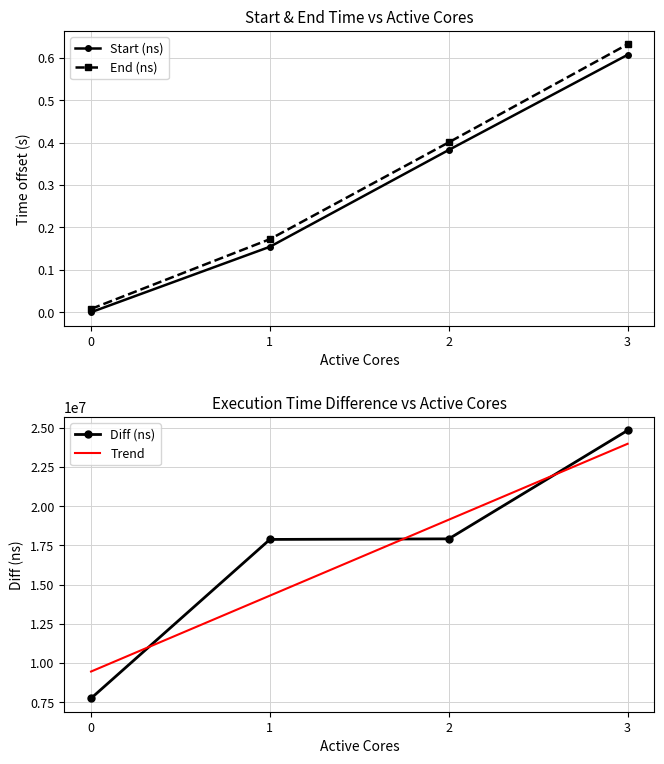

The End (ns) series shows 0.6 at 3. True or false?

True